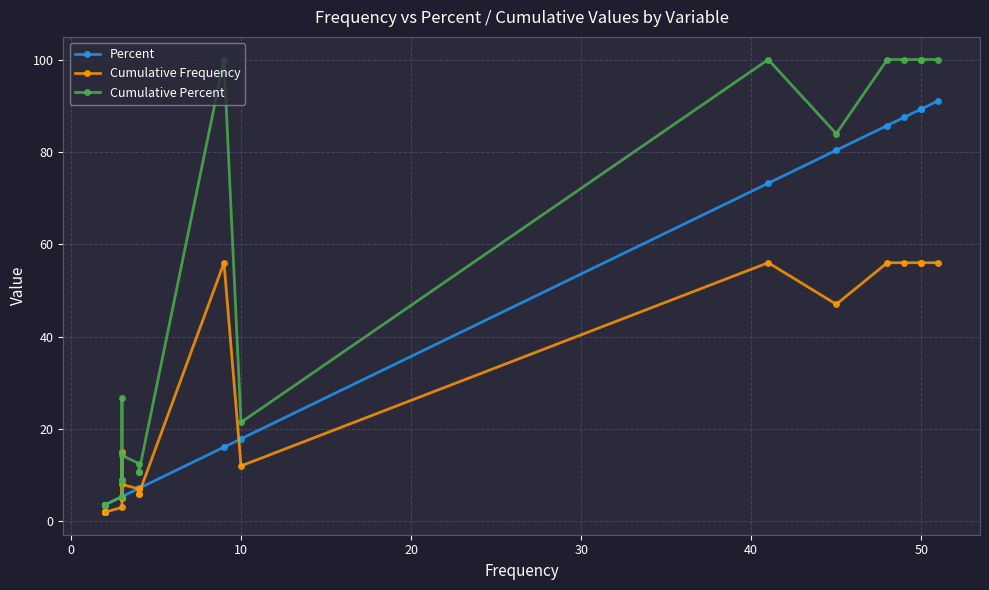

Rank the series by their average value, from lowest to highest.

Cumulative Frequency, Percent, Cumulative Percent